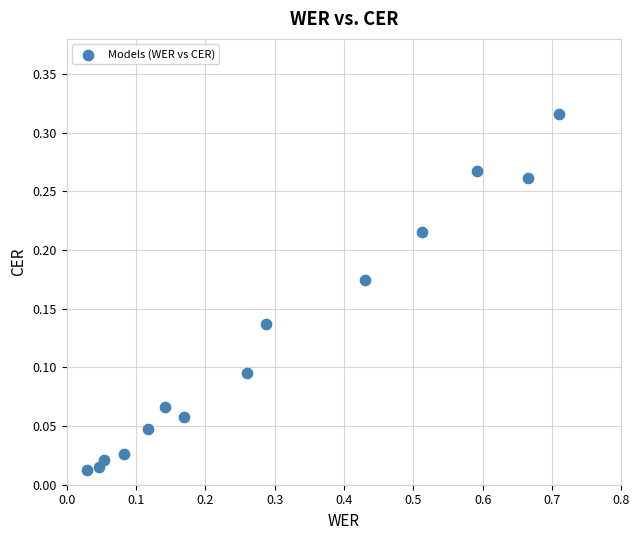

What is the range of X values (max minus min)?

0.7